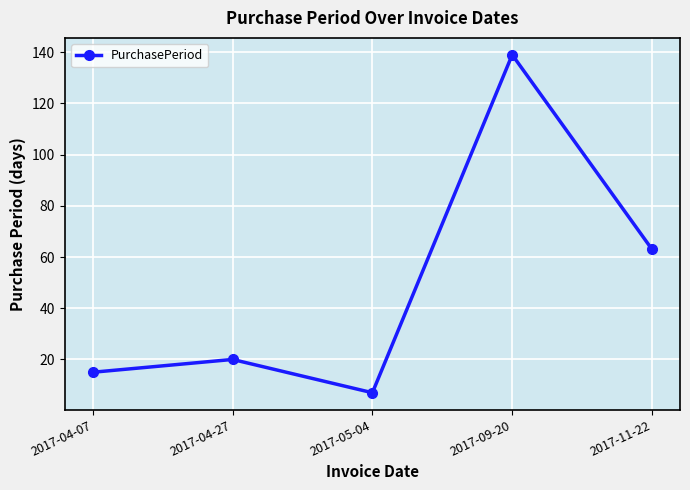

The value at 2017-11-22 is 63. True or false?

True